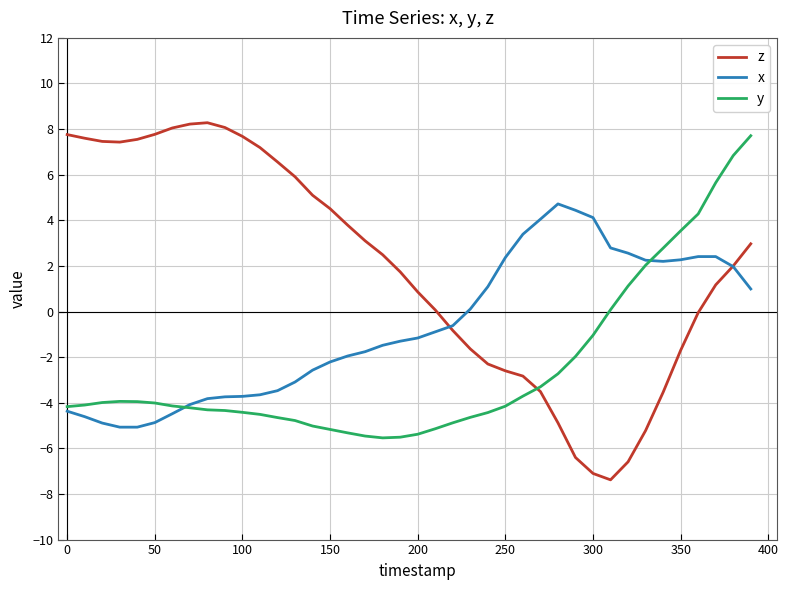

List the series in order of their overall mean, highest first.

z, x, y